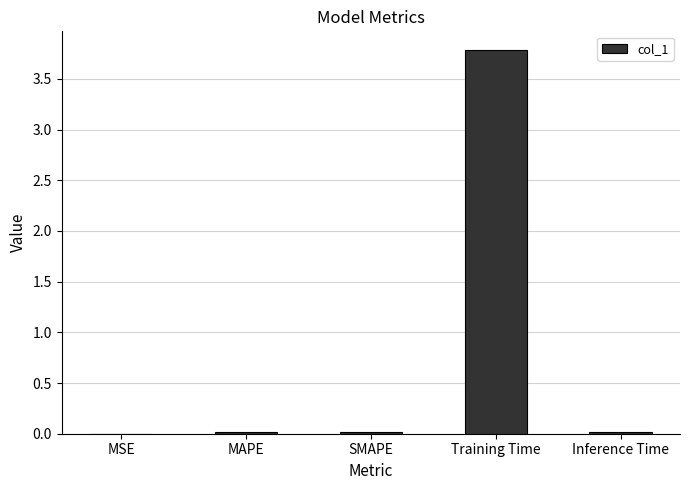

Is it true that the value at Training Time is 3.8?

True